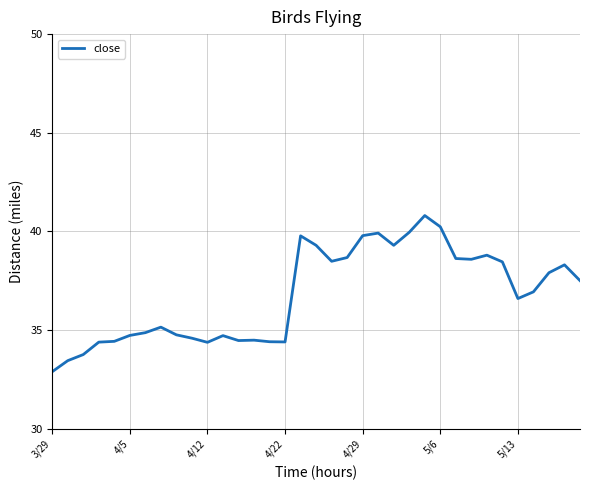

What is the smallest value displayed?

32.9